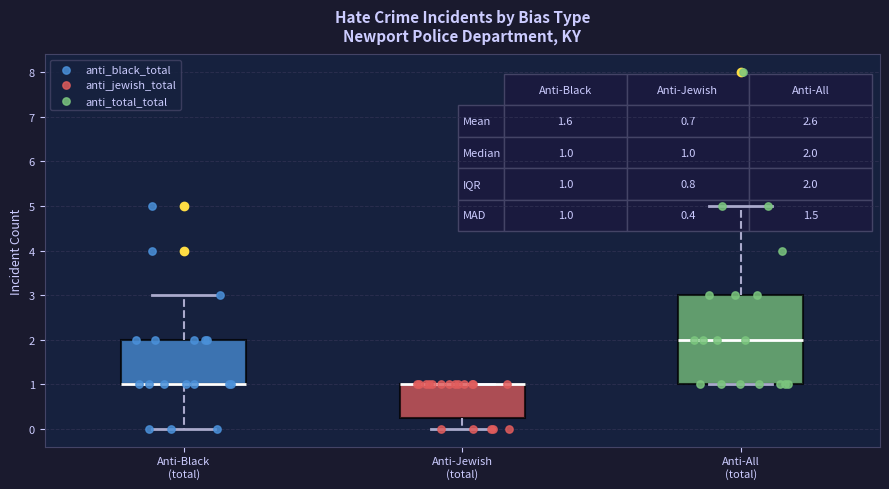

Comparing the boxes themselves (not the whiskers), which one is the tallest?

Anti-All (total)